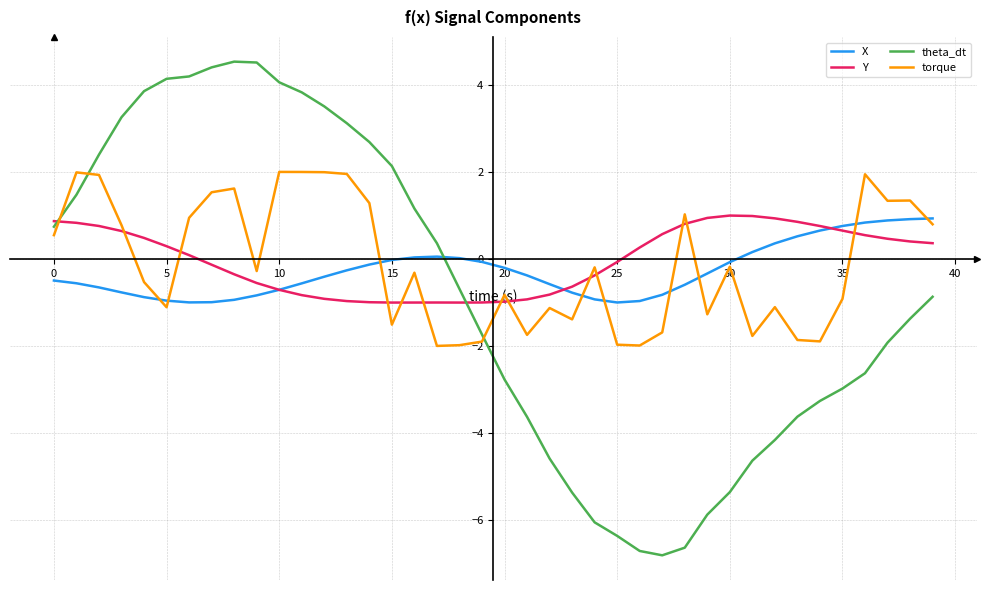

What is the smallest value displayed?

-6.8